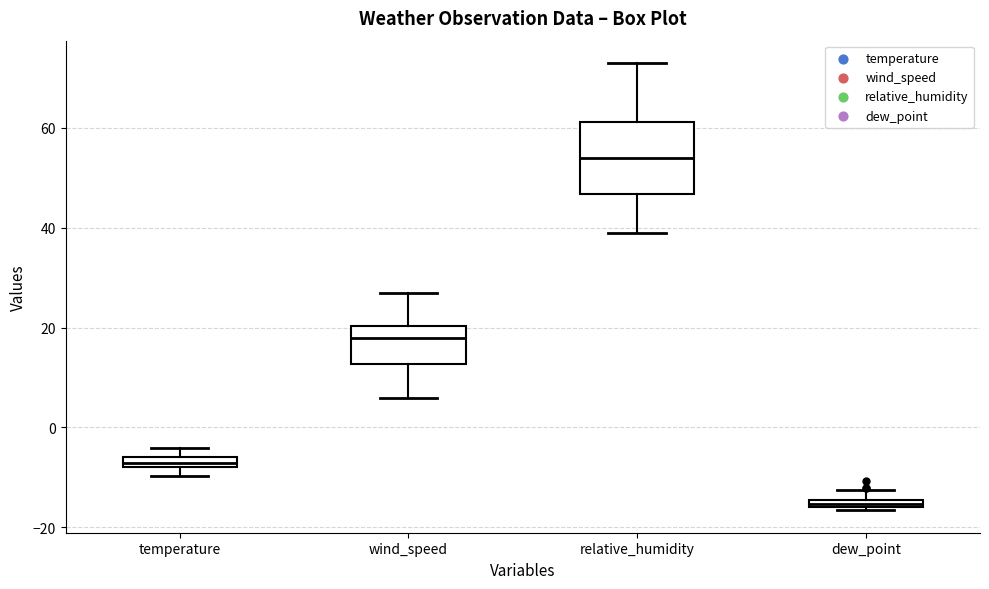

Where is the upper edge of the box for temperature on the y-axis? The values are not printed on the chart, so give them approximately, as read against the axis.

-6